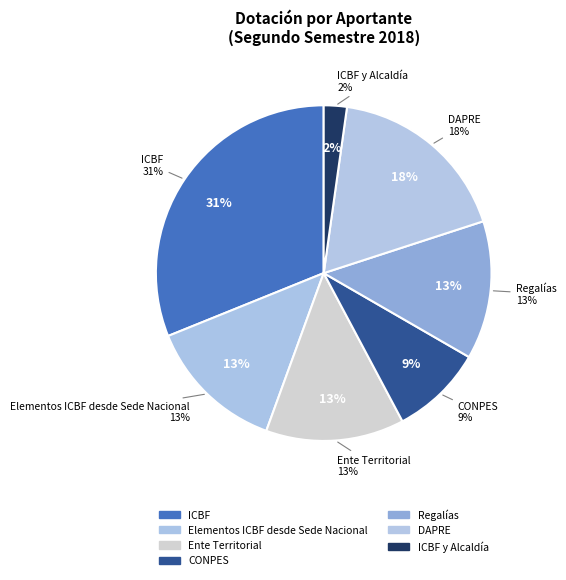

To the nearest percent, what is the difference between the ICBF y Alcaldía and ICBF slice percentages?

29%